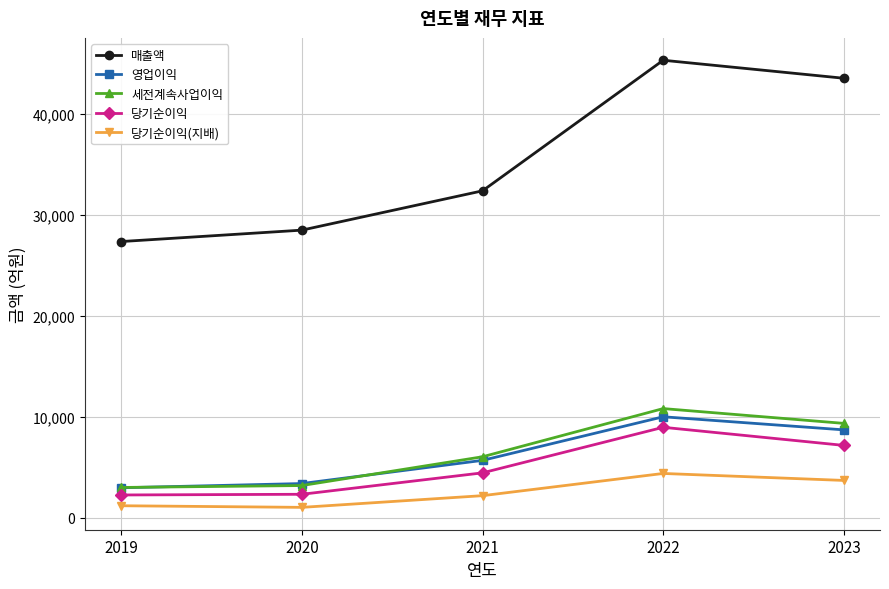

How many values in the 세전계속사업이익 series are below 6062?

2